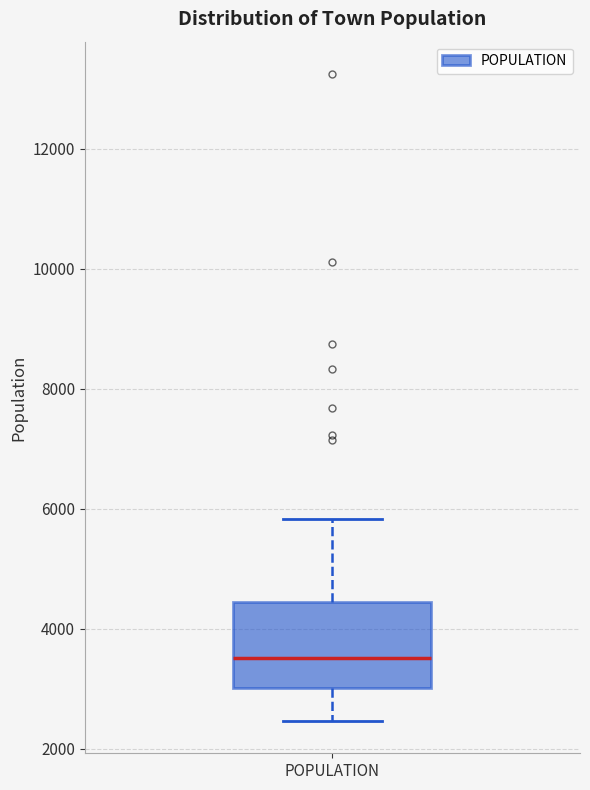

Transcribe this box plot: give where the median line is, the range the box spans, and where the two whiskers end, as read against the y-axis. The values are not printed on the chart, so give them approximately, as read against the axis.

median 3600, box 3000 to 4400, whiskers 2400 to 5800